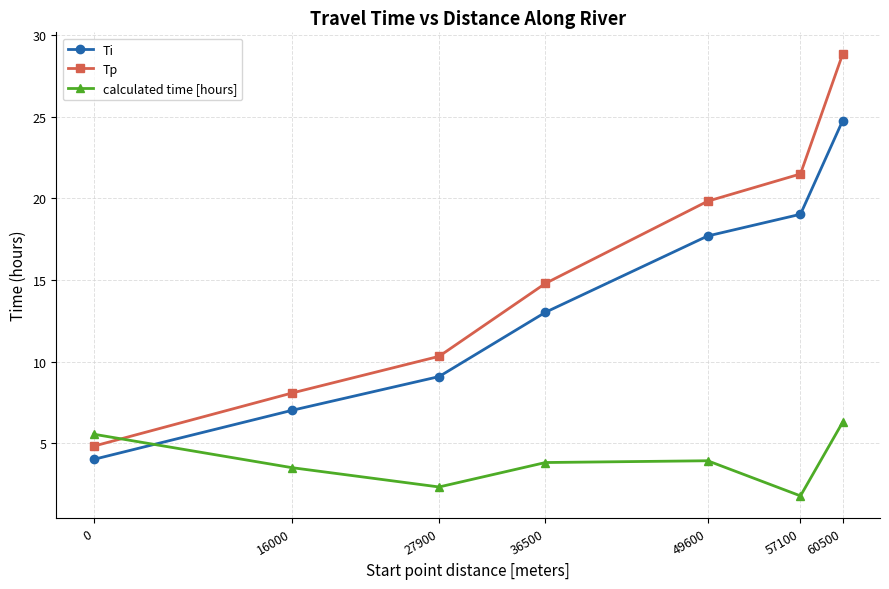

What is the value of the Ti point at the 2nd from the left?

7.0